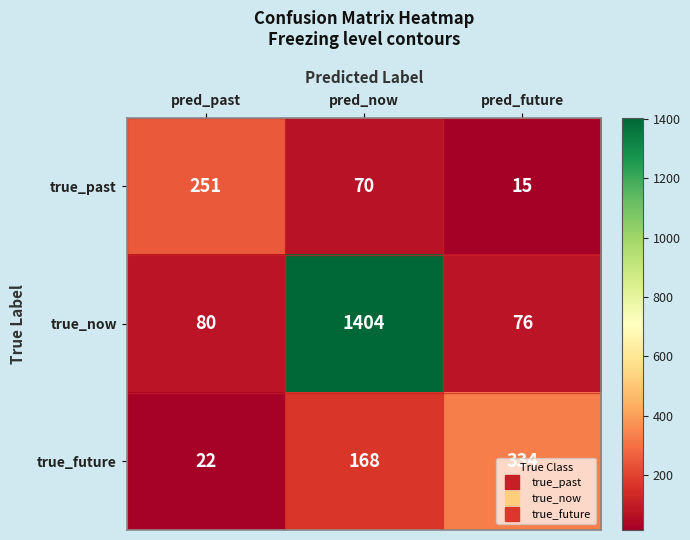

True or false: true_future has a value of 227 at pred_now.

False